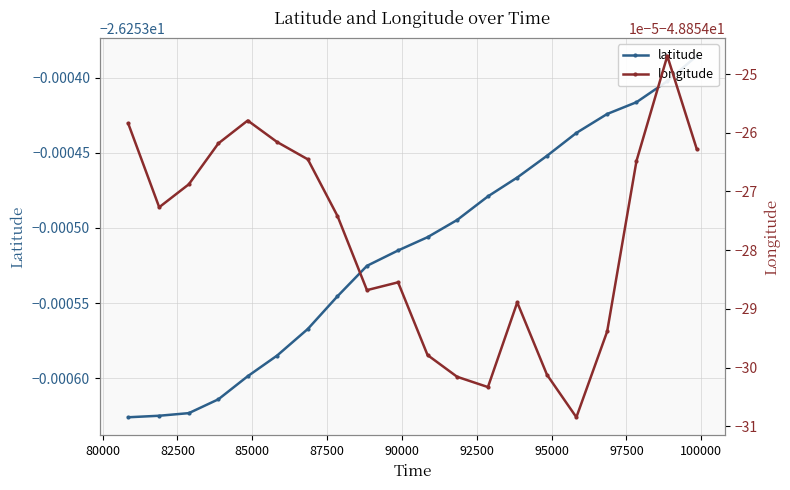

The latitude series shows -42.3 at 19. True or false?

False